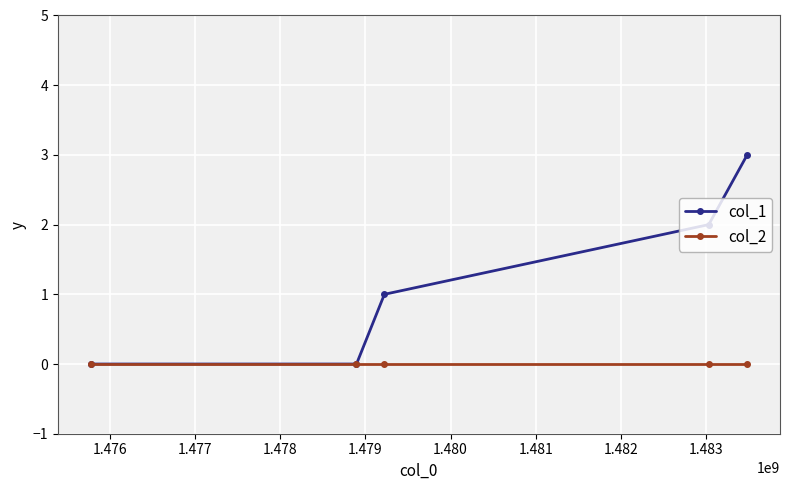

True or false: col_2 has more than 2 points higher than both neighbors.

False